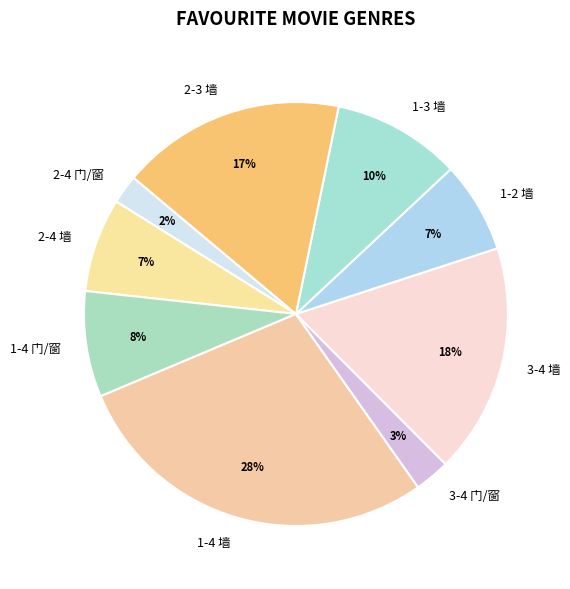

Is there any slice that represents more than half of the pie?

No